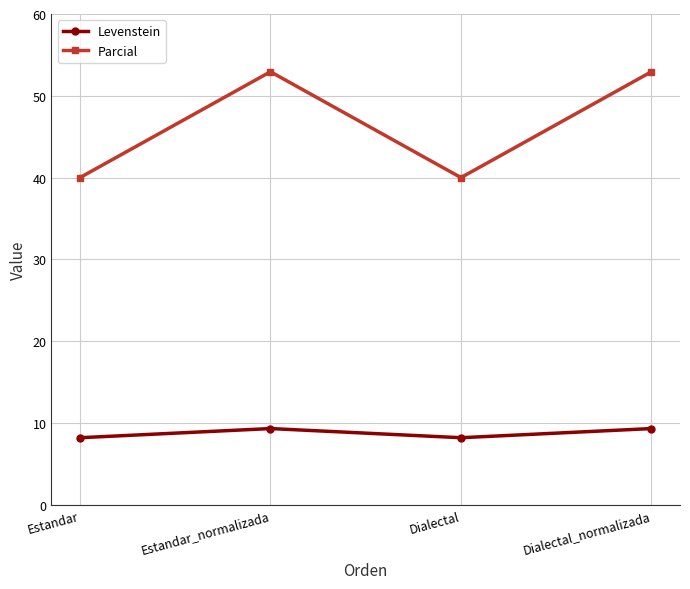

What is the maximum value for Parcial?

52.9